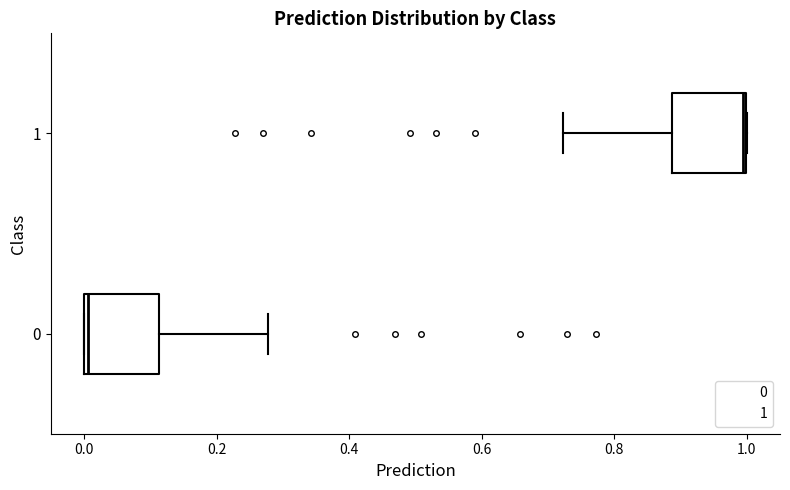

Which box has the furthest to the left median line?

0